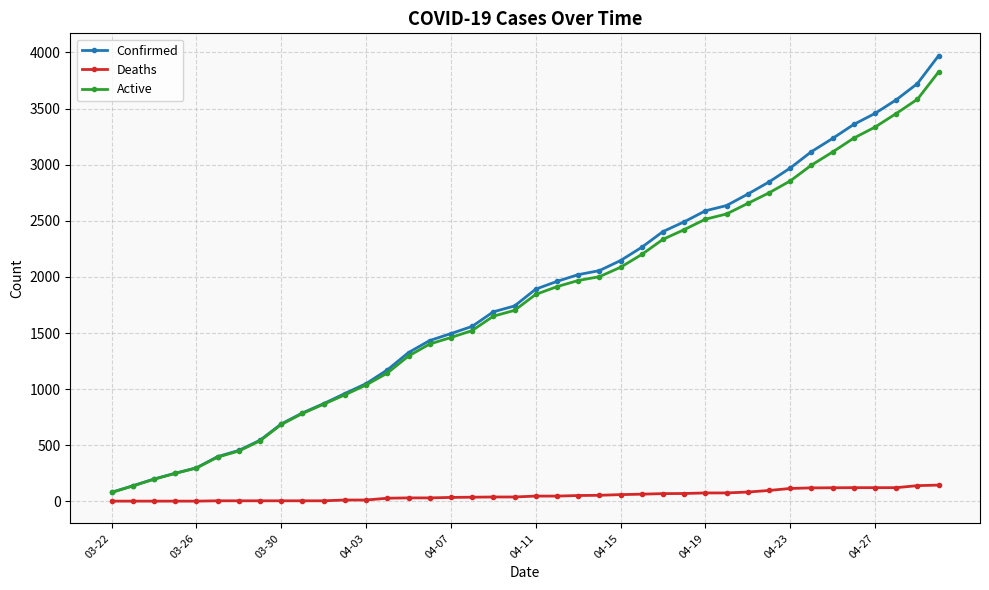

What is the maximum value for Active?

3827